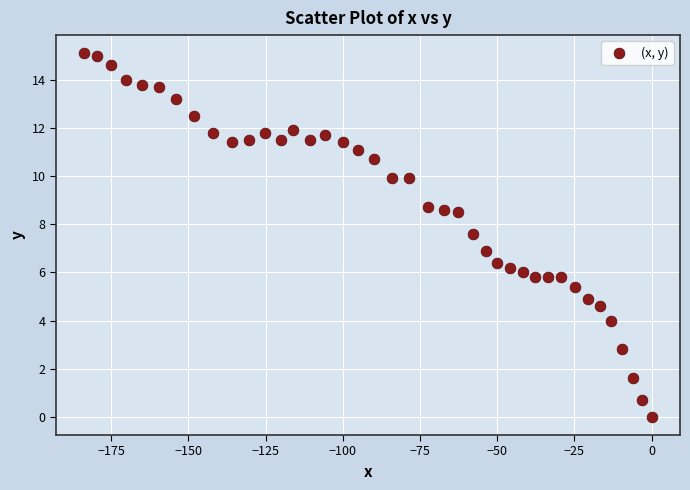

What is the range of X values (max minus min)?

183.7